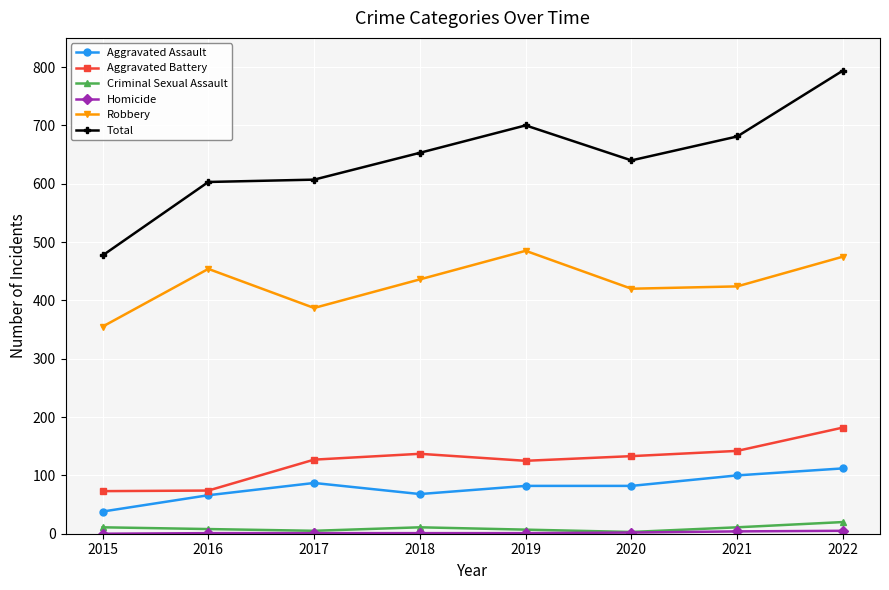

At which category does Robbery reach its first local peak?

2016